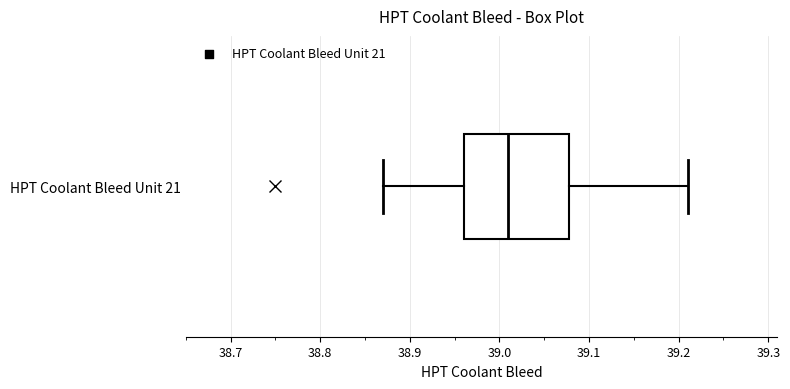

Read this box plot against the x-axis: the position of the median line, the range covered by the box, and the ends of both whiskers. The values are not printed on the chart, so give them approximately, as read against the axis.

median 39.01, box 38.96 to 39.08, whiskers 38.87 to 39.21